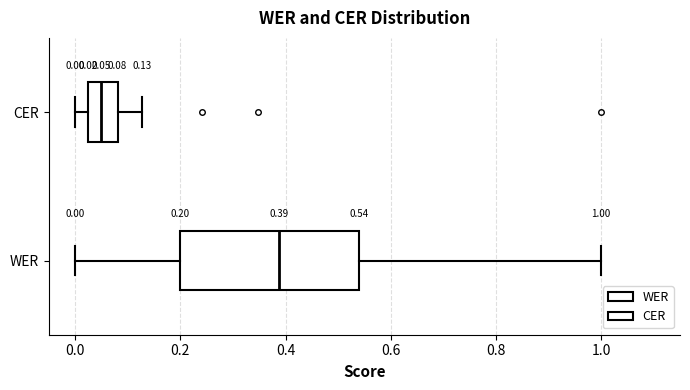

Which box's median line is the furthest to the right?

WER